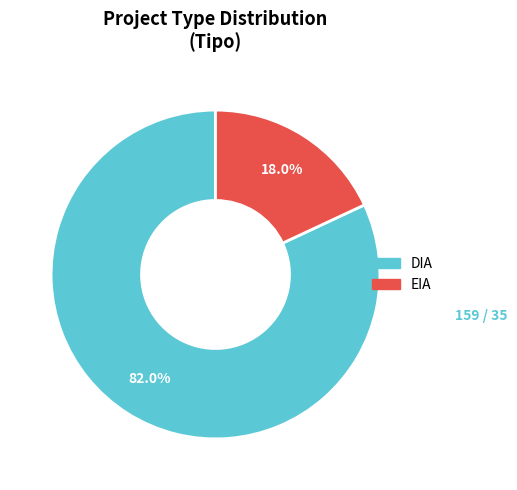

To the nearest percent, what is the difference between the EIA and DIA slice percentages?

64%